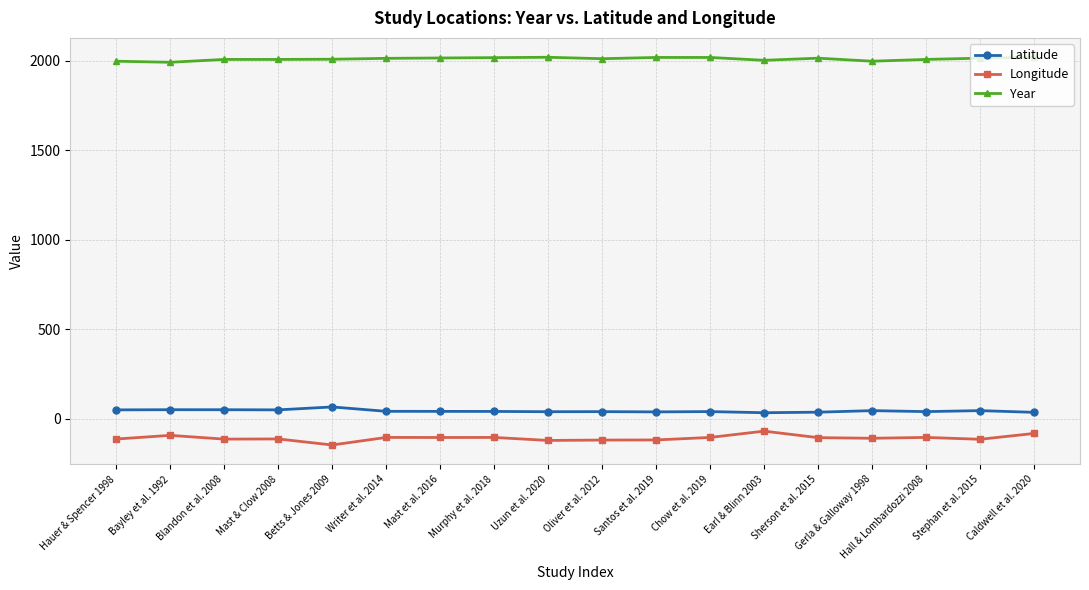

True or false: Year has more than 1 points higher than both neighbors.

True